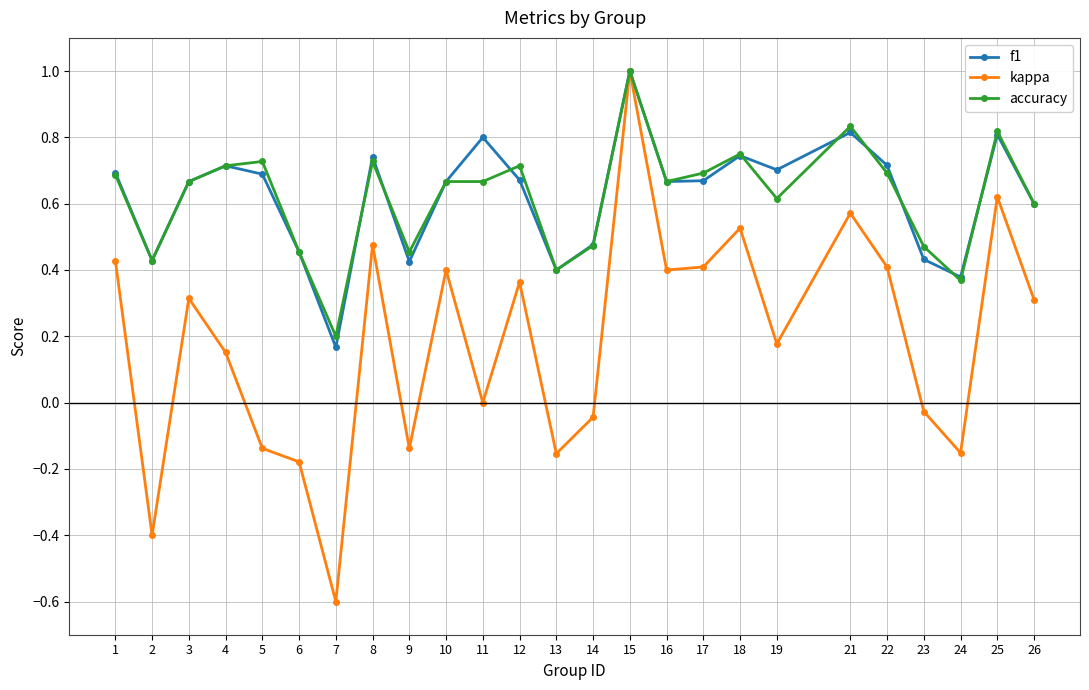

At which category is the sum across all series the highest?

15